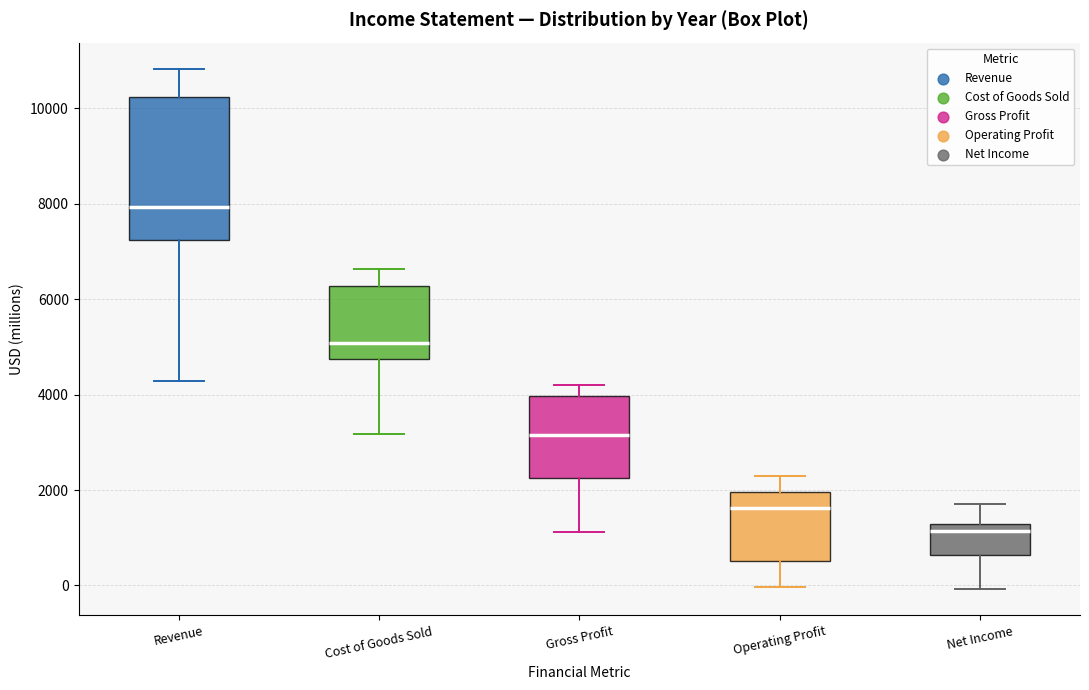

Reading left to right, read every box against the y-axis: the position of its median line, the range the box covers, and the ends of its whiskers. The values are not printed on the chart, so give them approximately, as read against the axis.

Revenue: median 8000, box 7200 to 10200, whiskers 4200 to 10800
Cost of Goods Sold: median 5000, box 4800 to 6200, whiskers 3200 to 6600
Gross Profit: median 3200, box 2200 to 4000, whiskers 1200 to 4200
Operating Profit: median 1600, box 600 to 2000, whiskers 0 to 2200
Net Income: median 1200 (just below the box's upper edge), box 600 to 1200, whiskers 0 to 1600